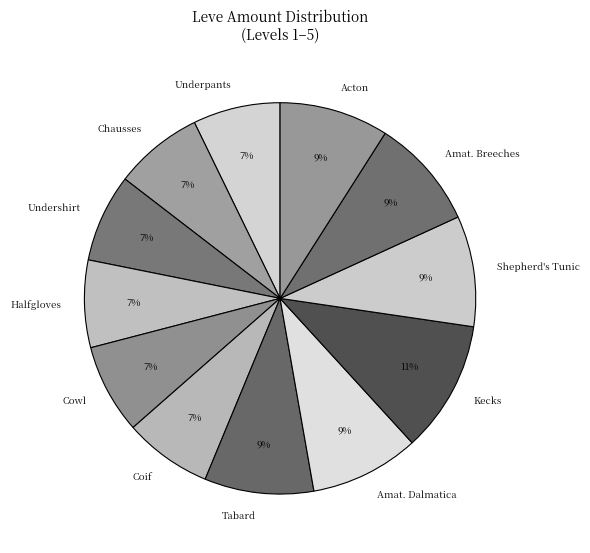

Is it true that Underpants is 15% of the pie?

False